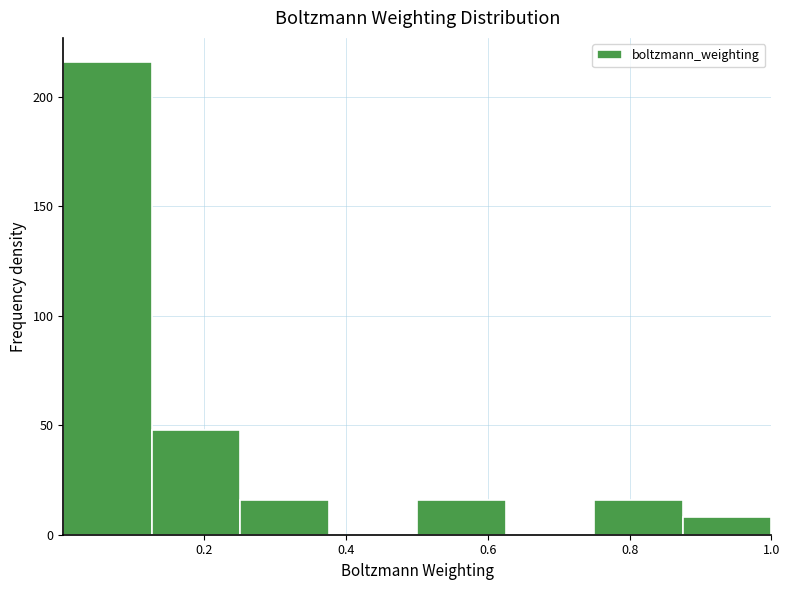

Reading left to right, list every bar in this chart as the range it spans on the x-axis followed by its height. Neither the bar edges nor the heights are printed on the chart, so give them approximately, as read against the axes.

0.00 to 0.12: 215
0.12 to 0.26: 50
0.26 to 0.38: 15
0.38 to 0.50: 0
0.50 to 0.62: 15
0.62 to 0.76: 0
0.76 to 0.88: 15
0.88 to 1.00: 10